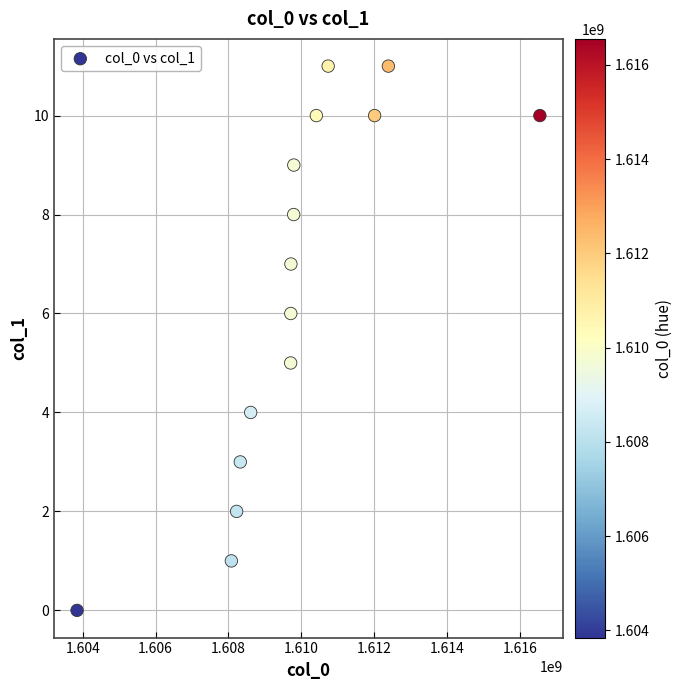

What is the range of X values (max minus min)?

12702614